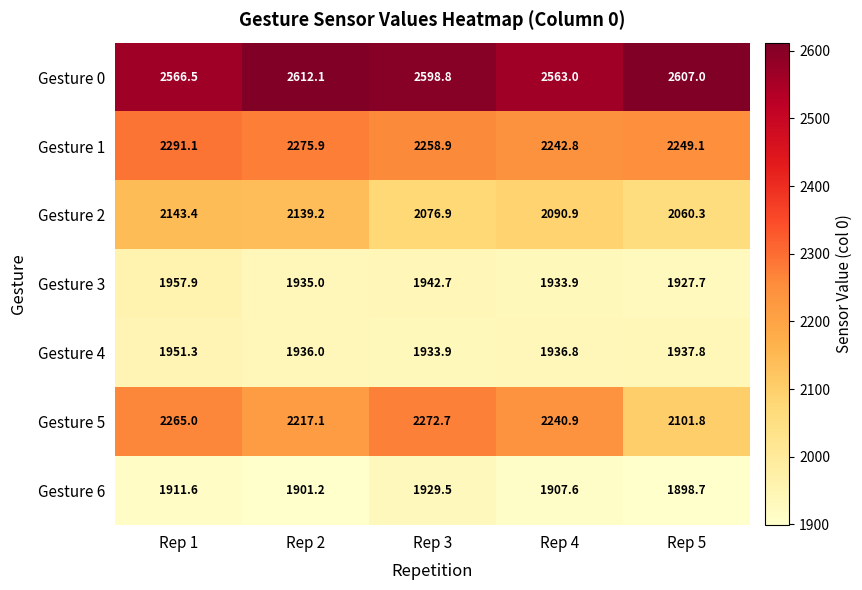

List the series in order of their peak value, lowest first.

Gesture 6, Gesture 4, Gesture 3, Gesture 2, Gesture 5, Gesture 1, Gesture 0